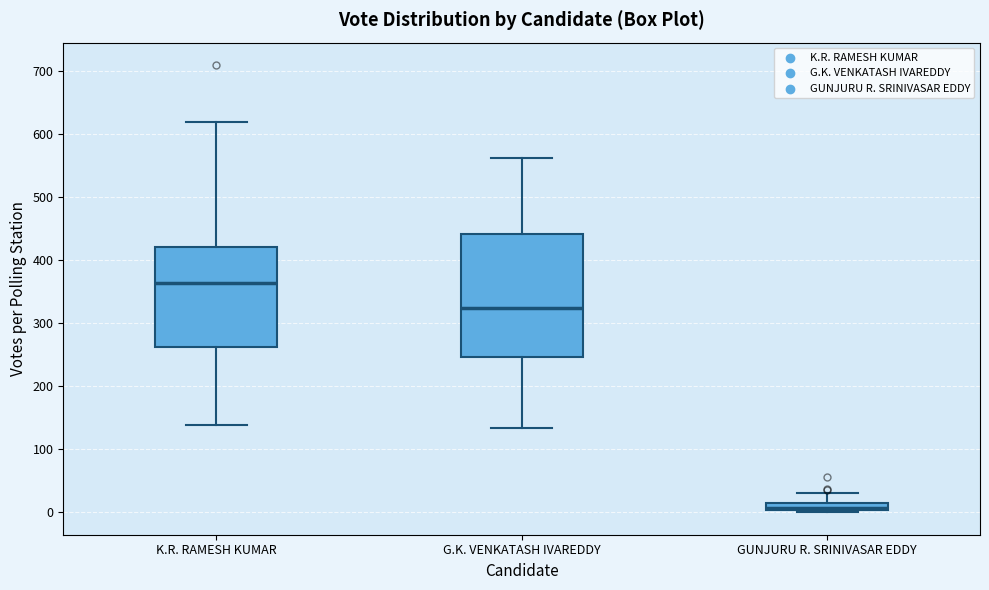

Which box is the tallest, from its lower edge to its upper edge?

G.K. VENKATASH IVAREDDY